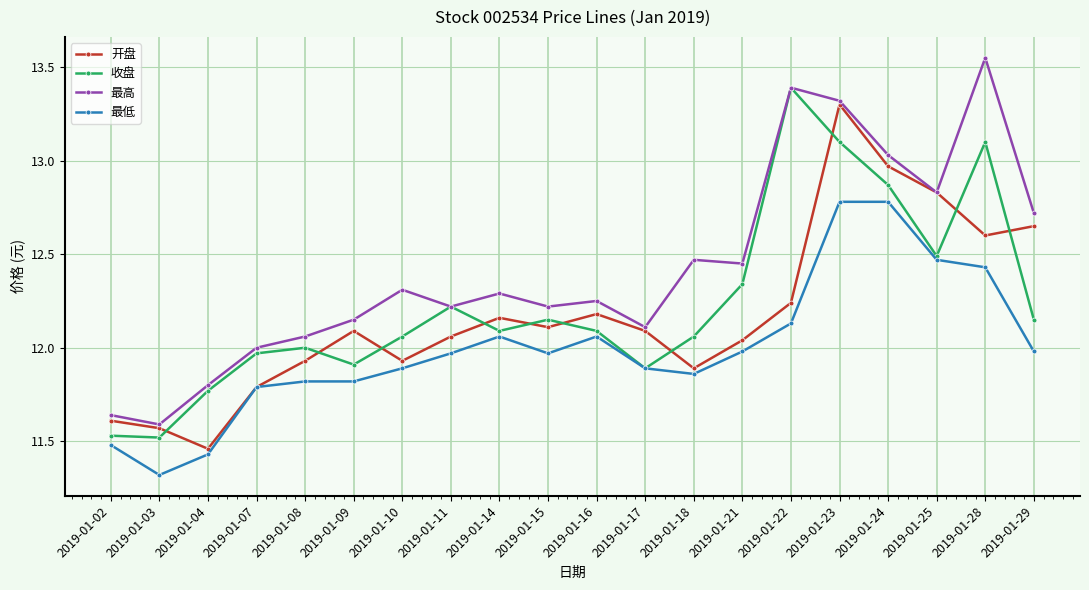

Which series has the largest range (max minus min)?

最高